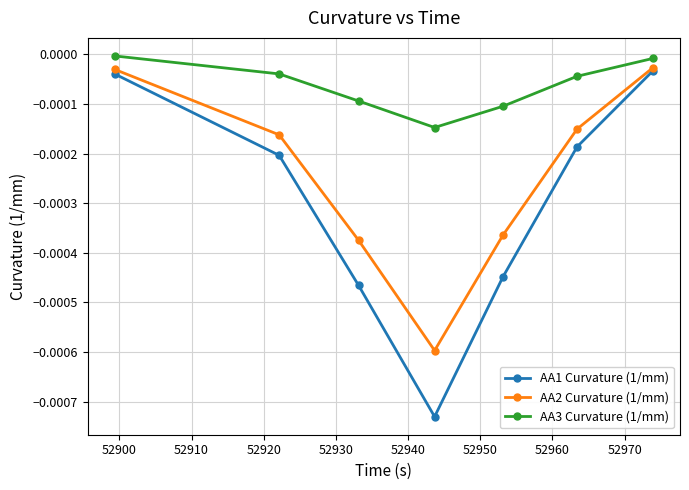

True or false: AA2 Curvature (1/mm) and AA3 Curvature (1/mm) cross at least once.

False